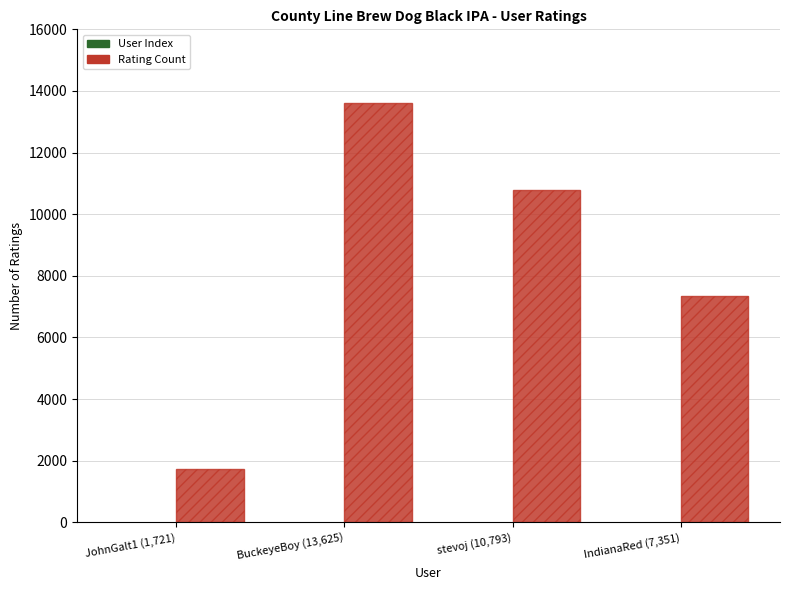

How many groups of bars are there?

4